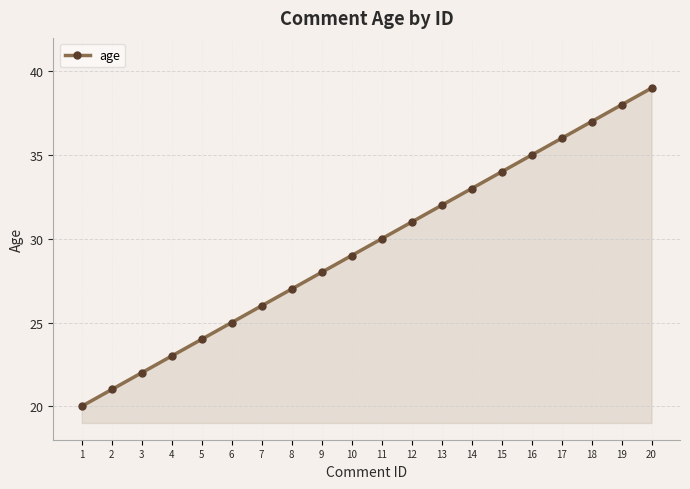

What is the maximum value shown in the chart?

39